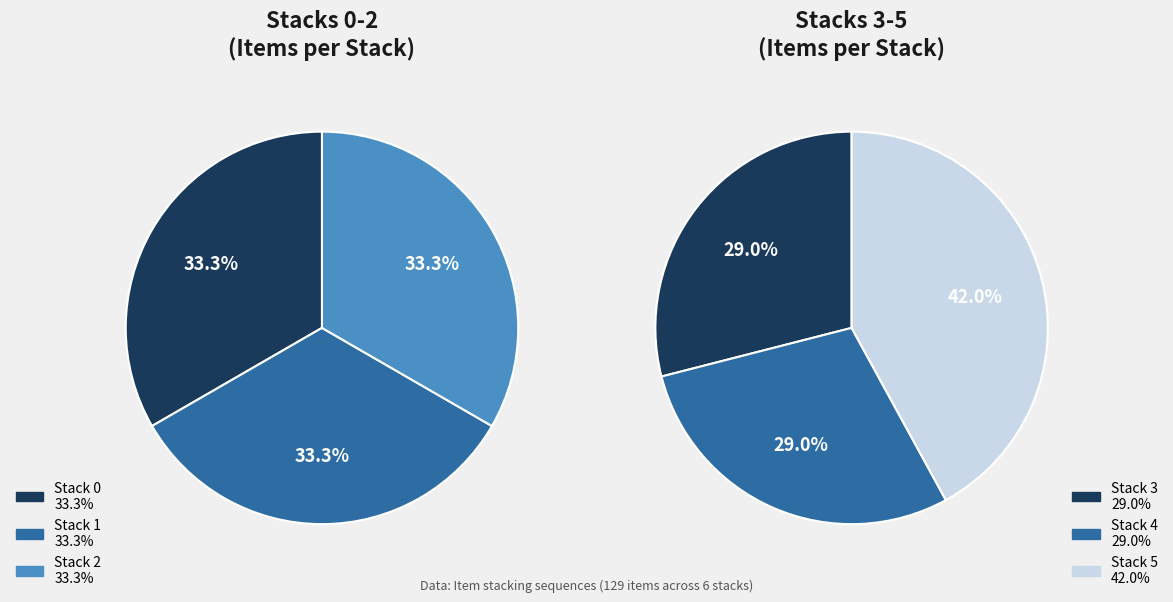

Which has a higher value, Stack 4 or Stack 0?

Stack 4